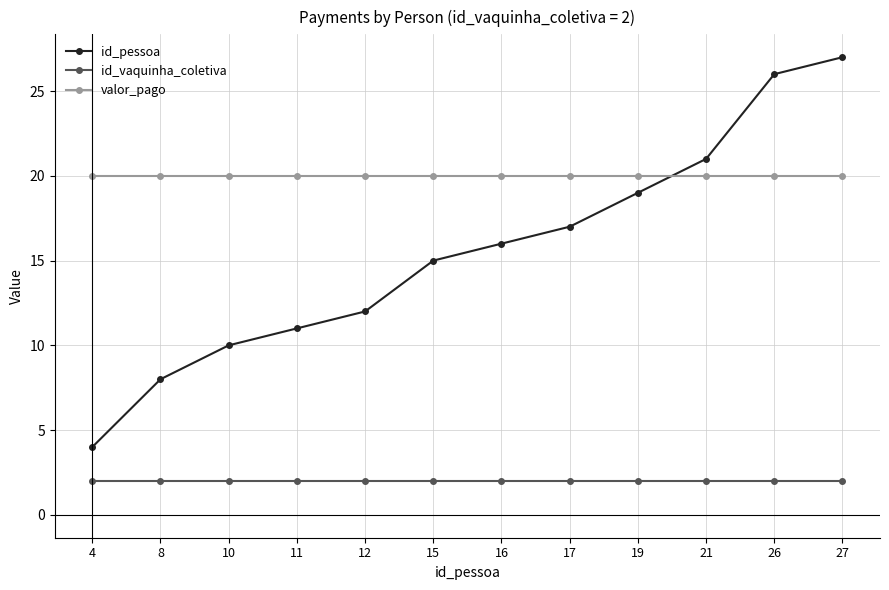

Is the value of id_vaquinha_coletiva at 15 greater than the value of valor_pago at 11?

No